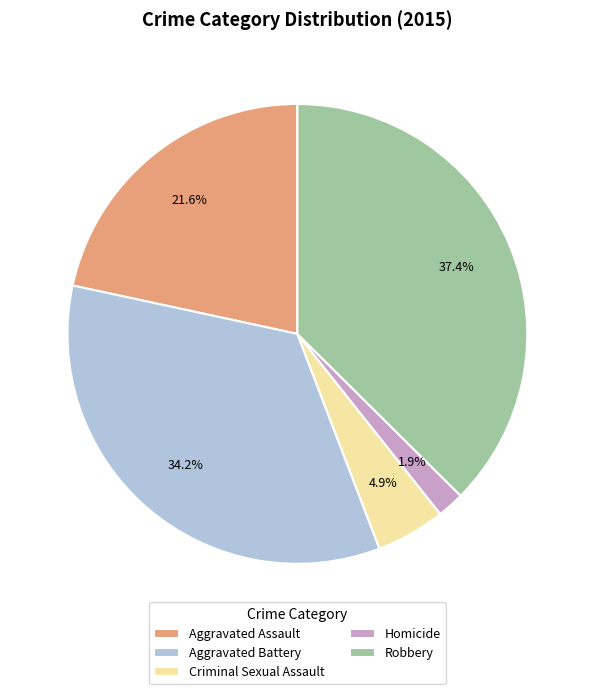

Approximately how many times larger is the value at Homicide compared to Criminal Sexual Assault?

0.4